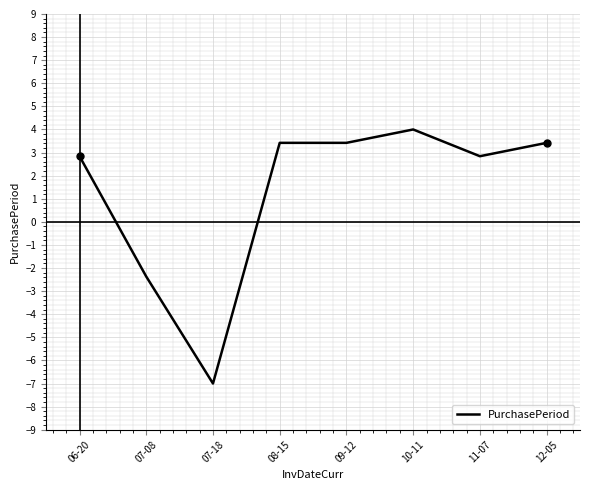

What is the sum of the values at 10-11 and 08-15?

7.4